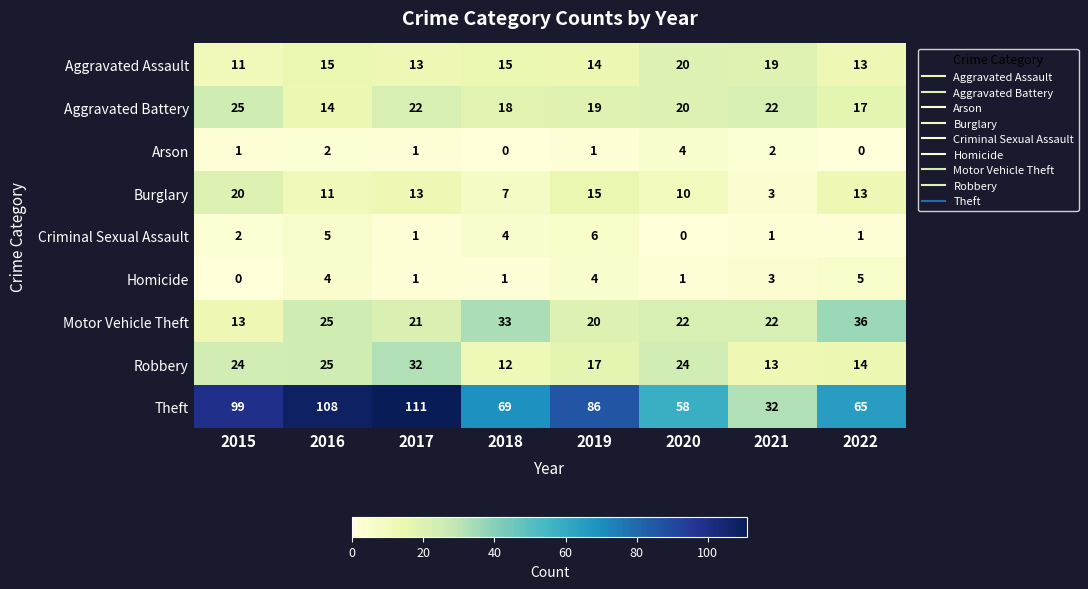

The Robbery series shows 17 at 2018. True or false?

False